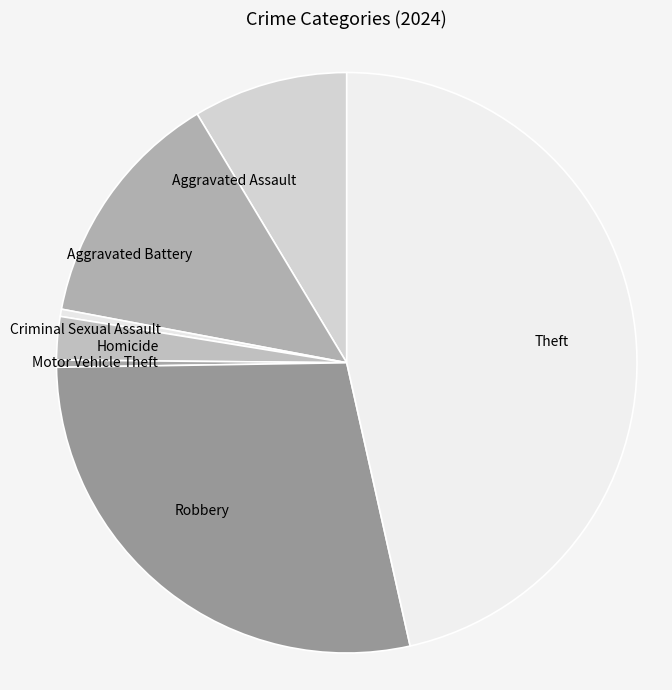

The Robbery slice represents 20% of the pie. True or false?

False